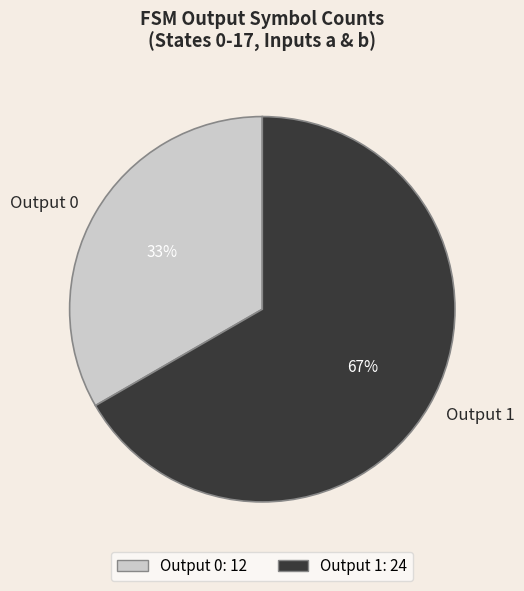

To the nearest percent, what is the average slice percentage?

50%